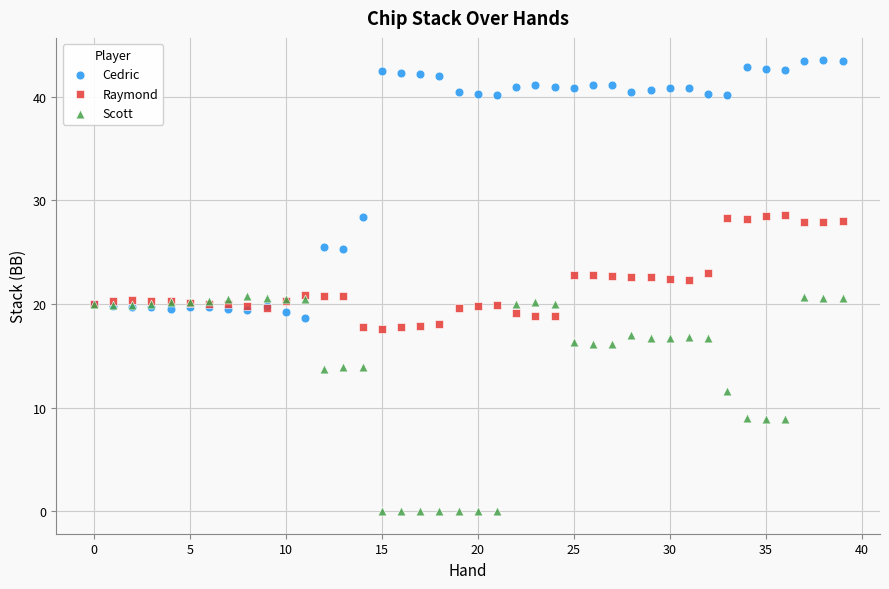

Which series reaches the minimum Y coordinate?

Scott